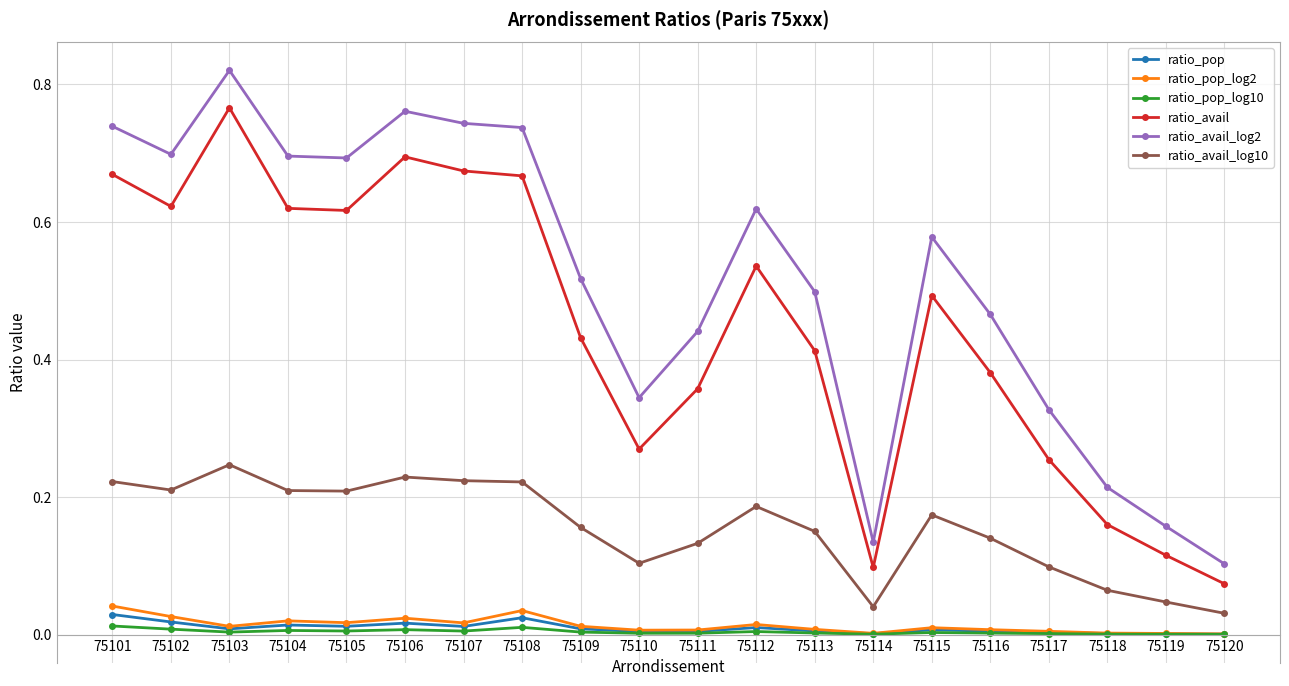

True or false: ratio_pop_log2 and ratio_avail cross at least once.

False